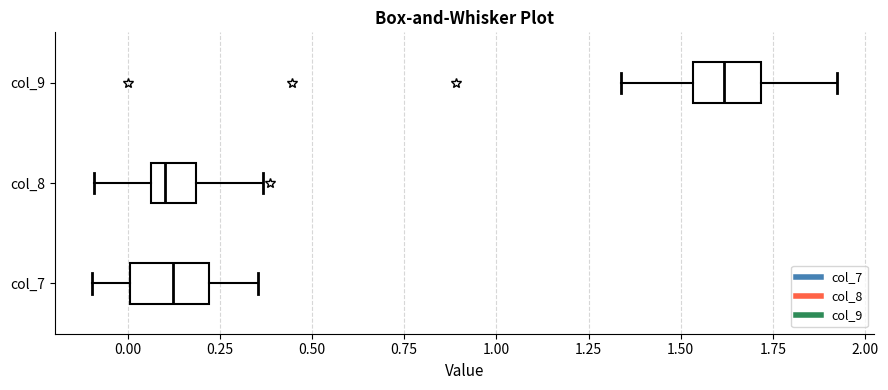

Where does the right whisker of the box for col_7 end on the x-axis? The values are not printed on the chart, so give them approximately, as read against the axis.

0.35